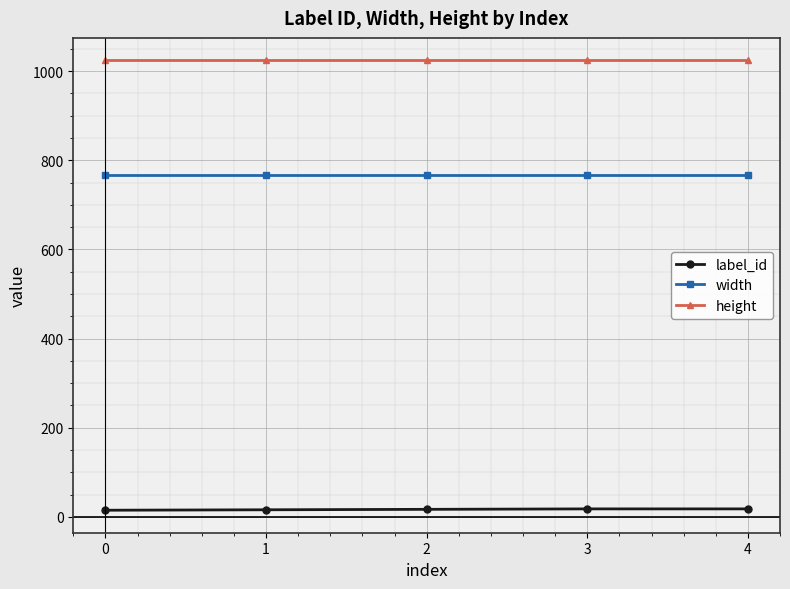

Rank the series at 2 from highest to lowest value.

height, width, label_id